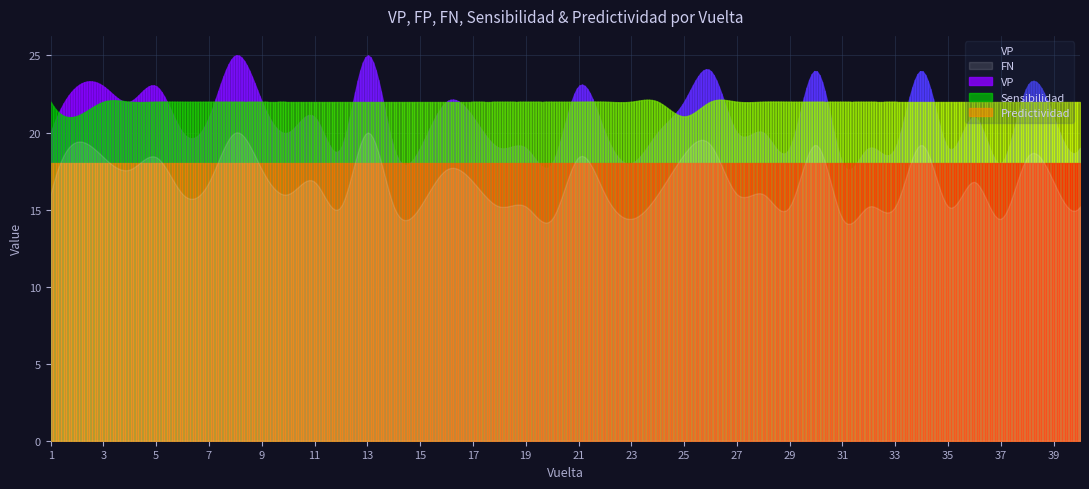

Between 26 and 37, which is larger?

26